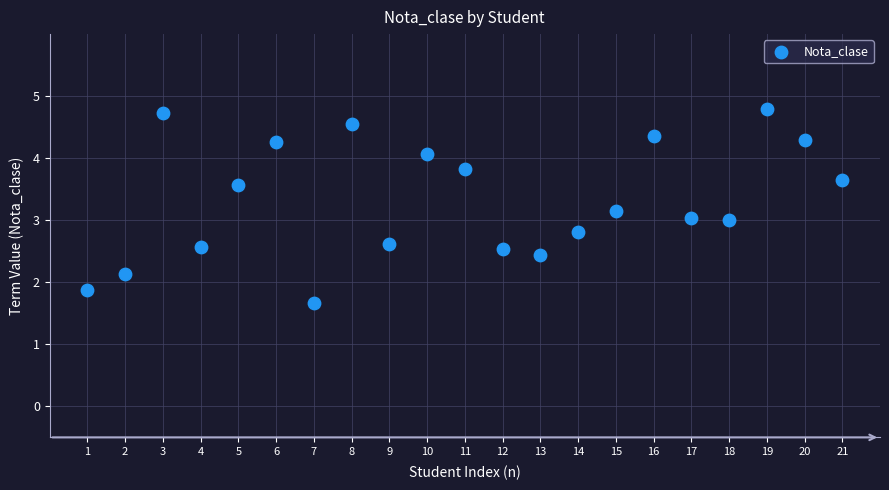

What is the range of Y values (max minus min)?

3.1